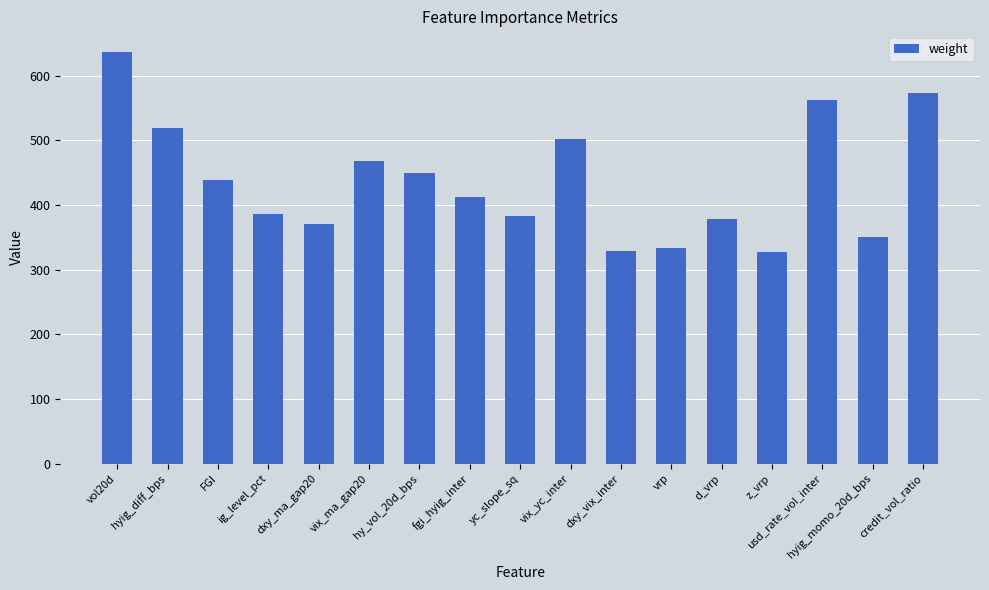

Approximately how many times larger is the value at vix_yc_inter compared to hy_vol_20d_bps?

1.1